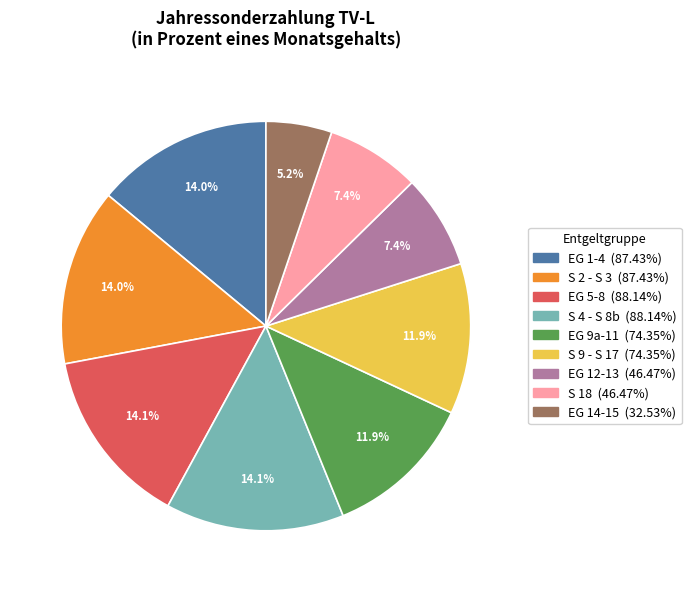

How many segments does this pie chart have?

9